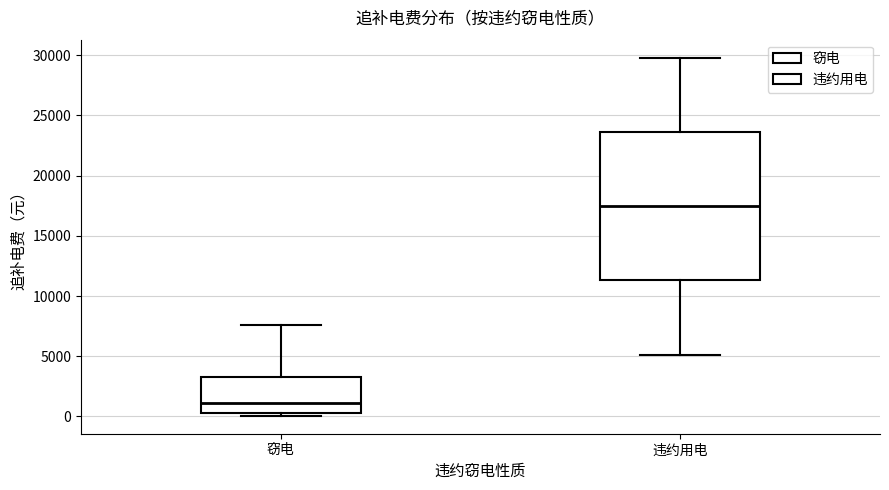

Where does the lower whisker of the box for 违约用电 end on the y-axis? The values are not printed on the chart, so give them approximately, as read against the axis.

5000